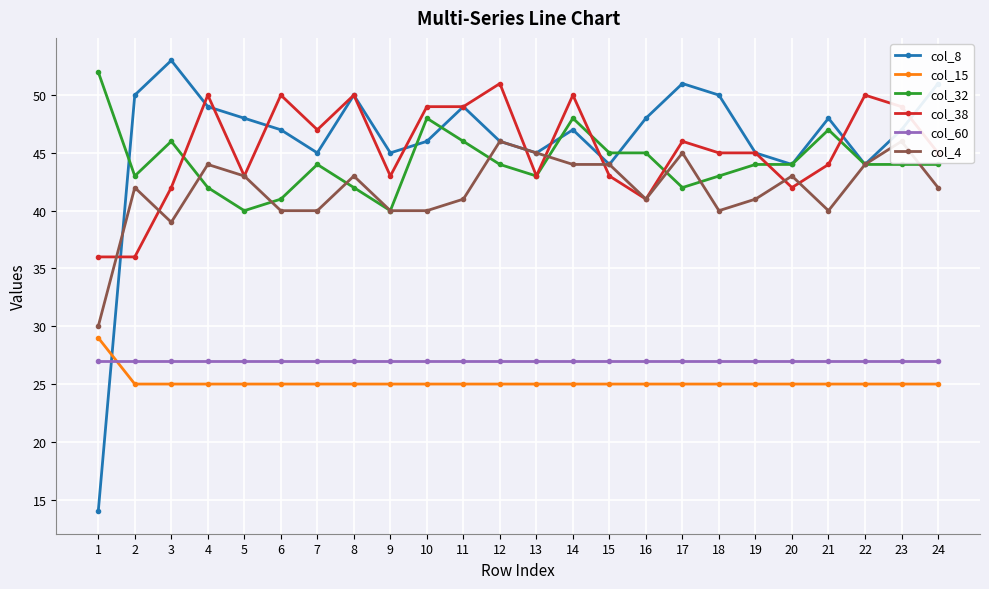

Is this an area chart (filled region under the line)?

No